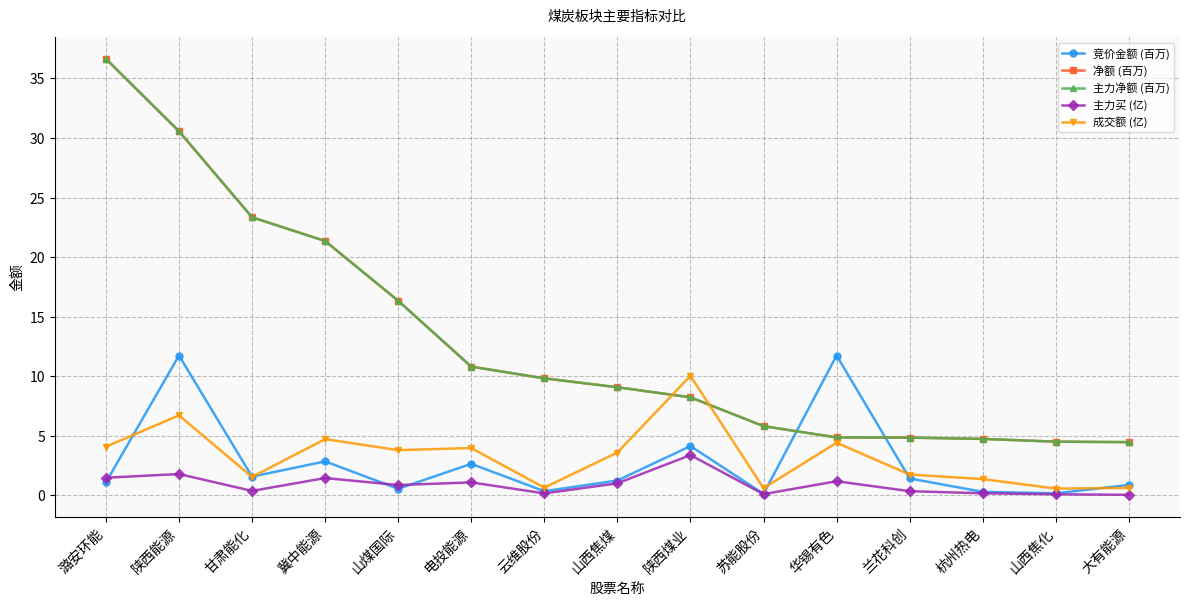

Which series has the largest total across all categories?

净额 (百万)